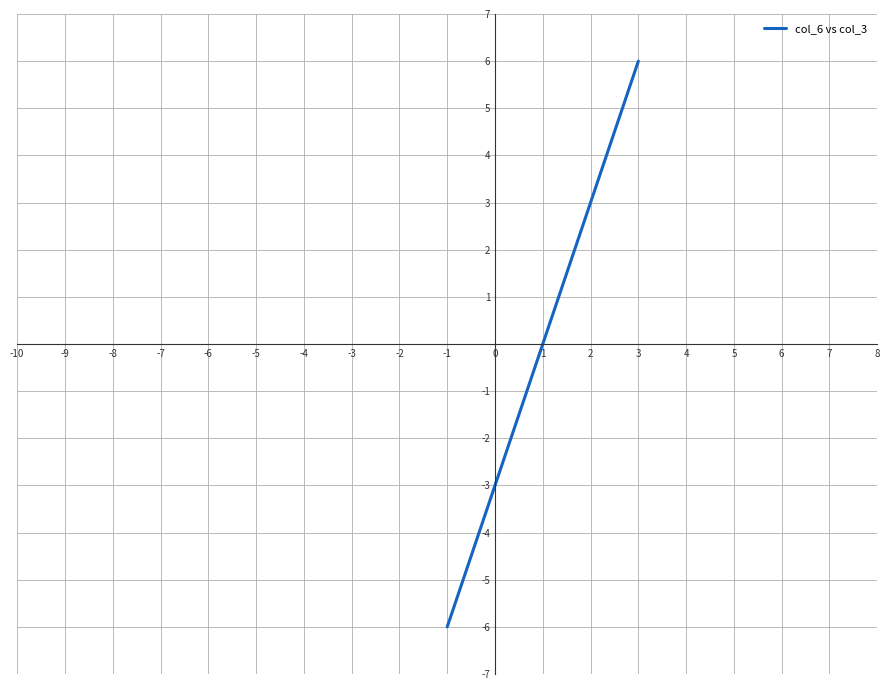

What is the smallest value displayed?

-6.0